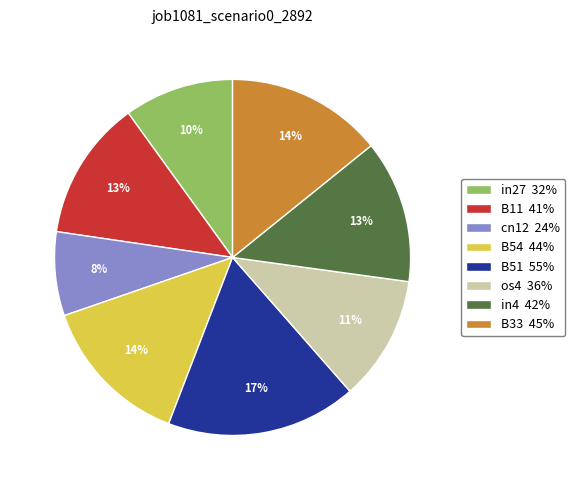

True or false: in27 accounts for 10% of the total.

True